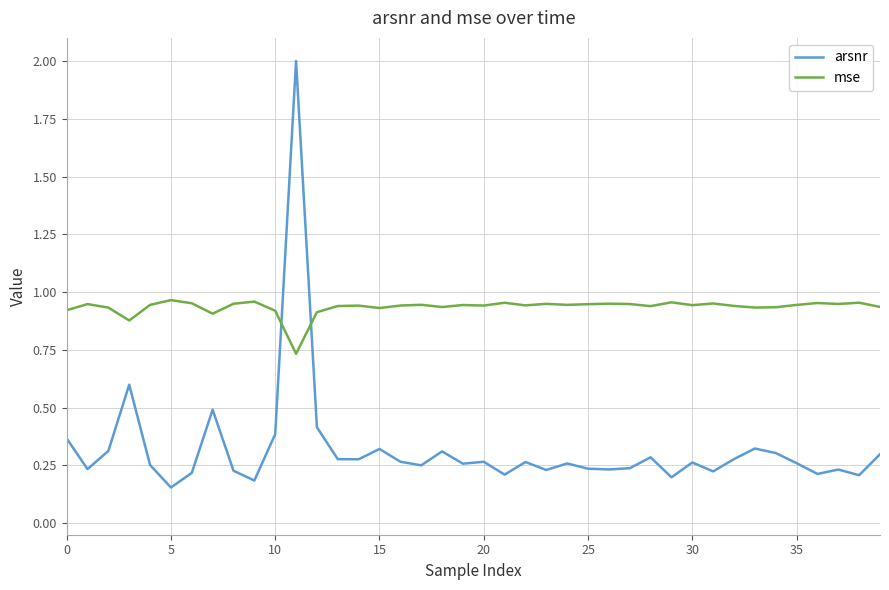

What is the greatest value displayed?

2.0